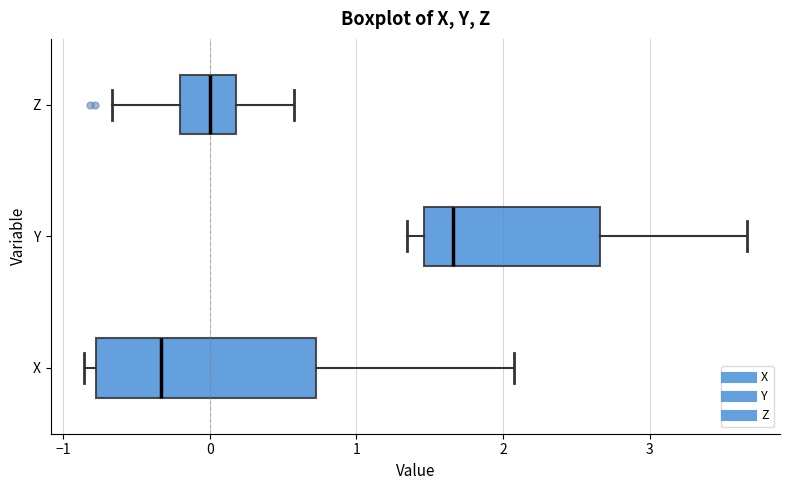

Reading bottom to top, read every box against the x-axis: the position of its median line, the range the box covers, and the ends of its whiskers. The values are not printed on the chart, so give them approximately, as read against the axis.

X: median -0.3, box -0.8 to 0.7, whiskers -0.9 to 2.1
Y: median 1.7, box 1.5 to 2.7, whiskers 1.3 to 3.7
Z: median 0.0, box -0.2 to 0.2, whiskers -0.7 to 0.6